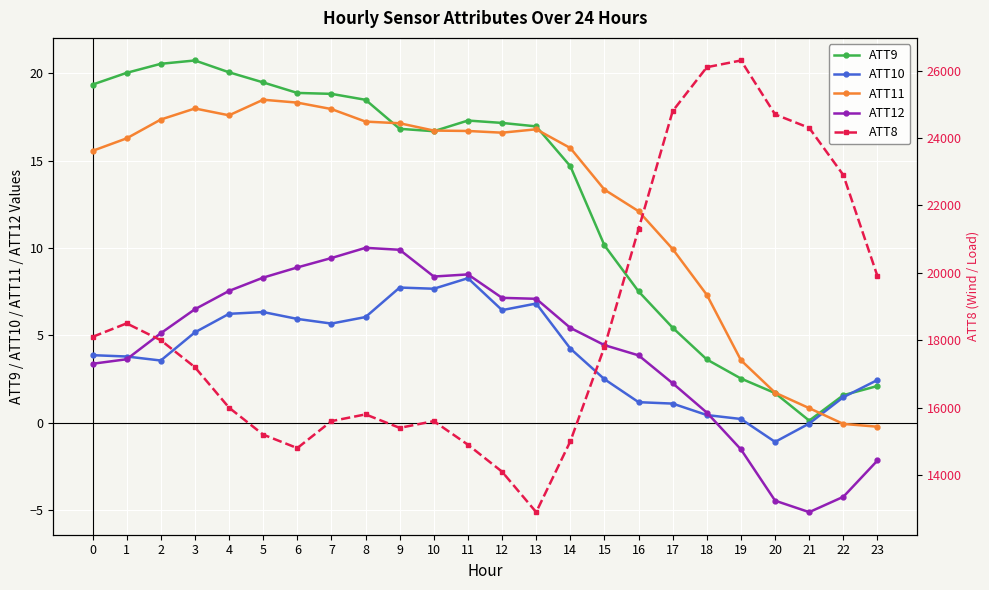

At which category does ATT11 reach its first local peak?

3